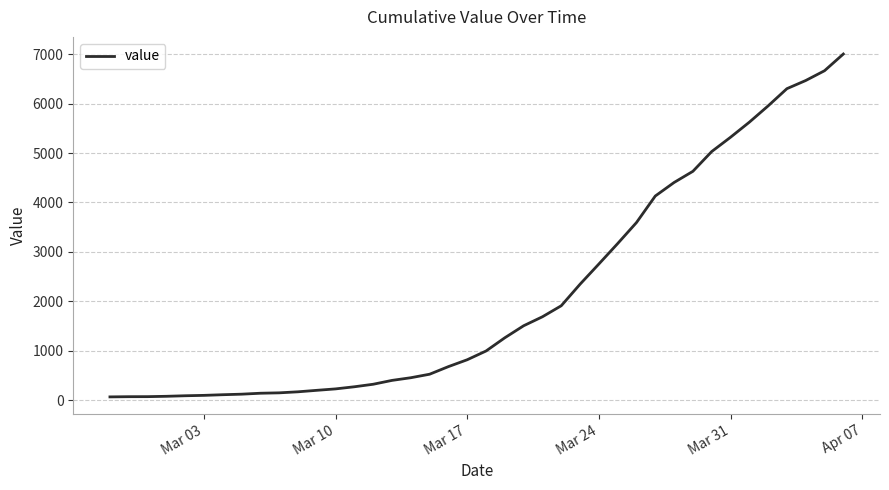

Does the chart have visible grid lines?

Yes